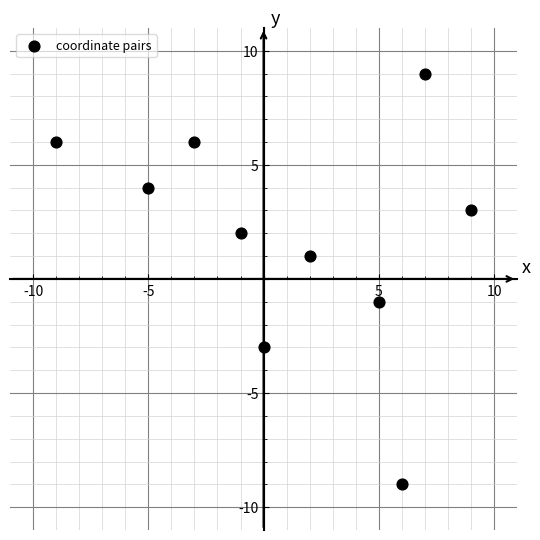

What is the range of X values (max minus min)?

18